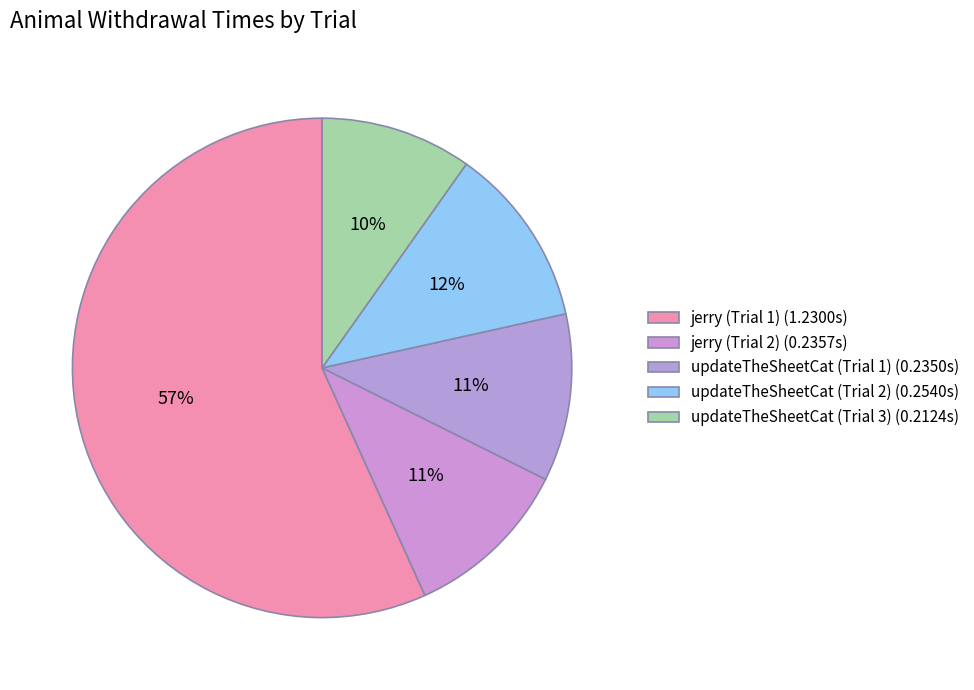

Is updateTheSheetCat (Trial 2) the majority of the pie?

No